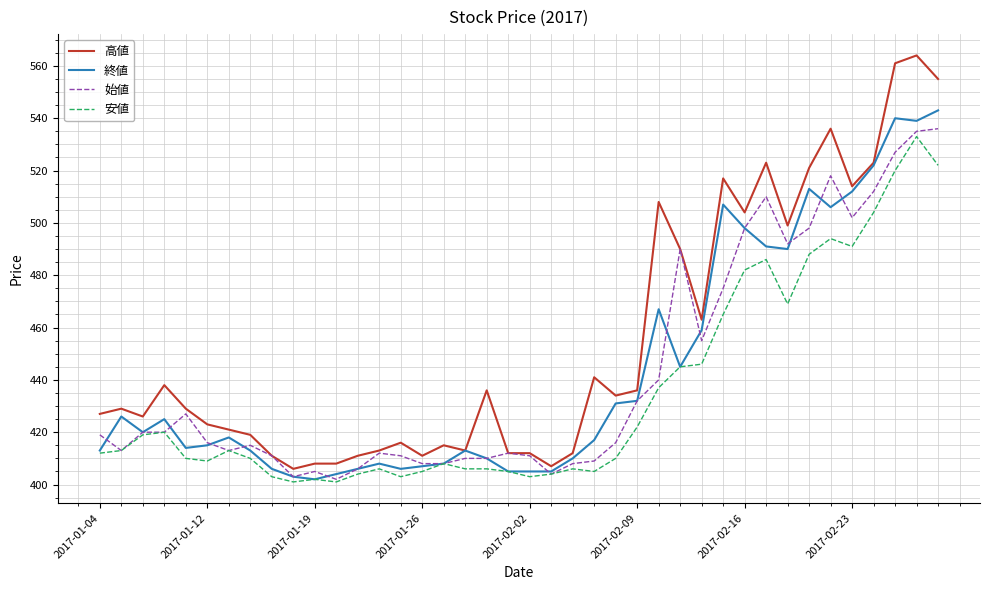

What is the maximum value shown in the chart?

564